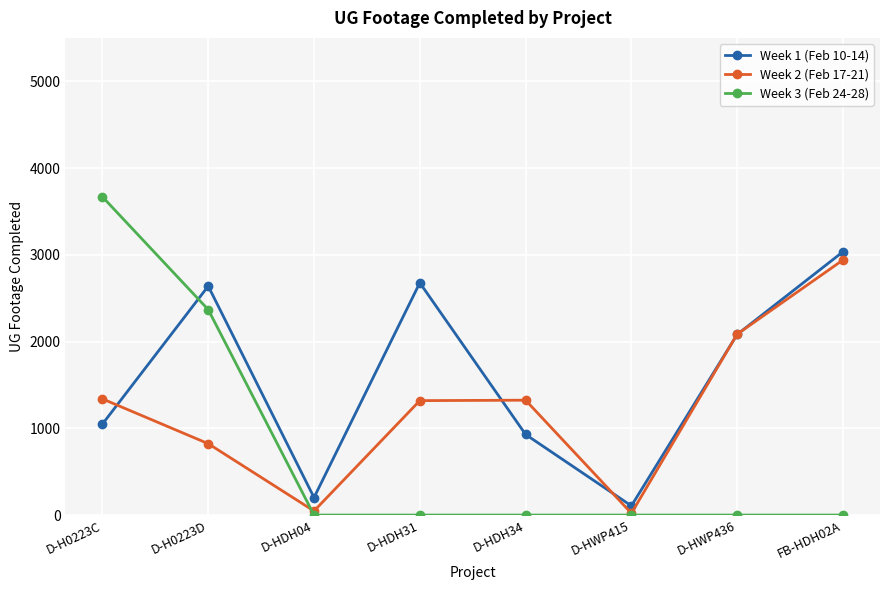

What is the maximum value shown in the chart?

3668